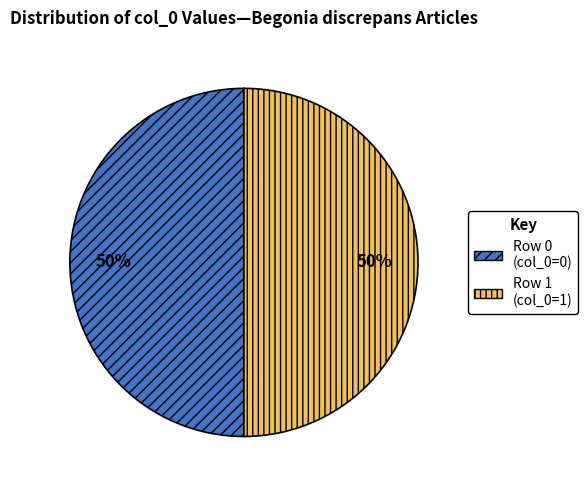

How many segments does this pie chart have?

2